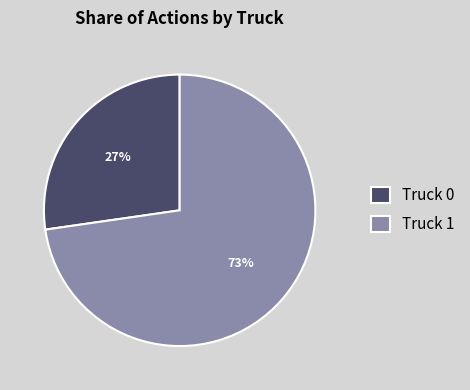

Which category has the biggest portion of the pie?

Truck 1